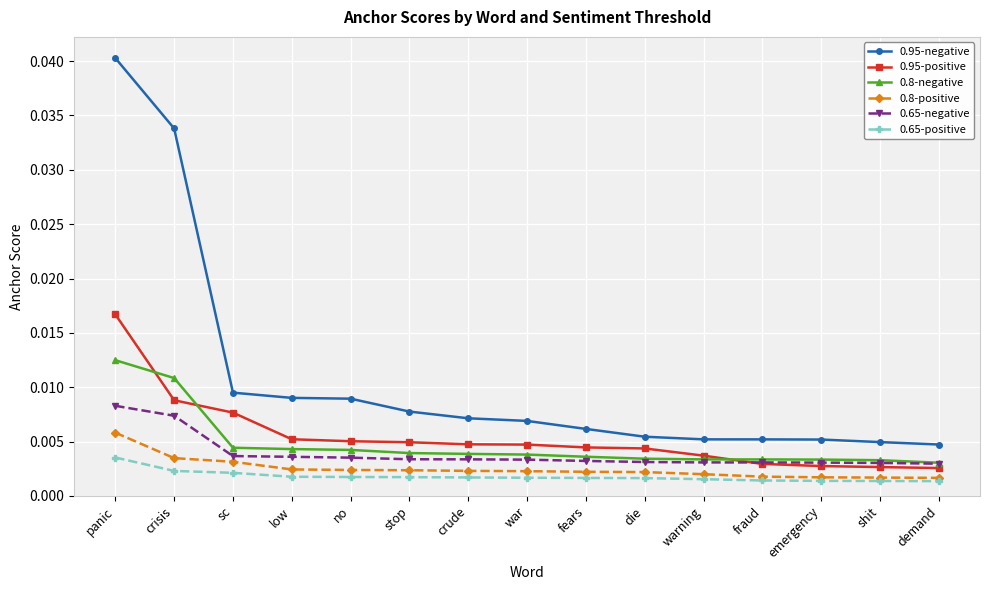

Rank the series by their maximum value, from lowest to highest.

0.65-positive, 0.8-positive, 0.65-negative, 0.8-negative, 0.95-positive, 0.95-negative